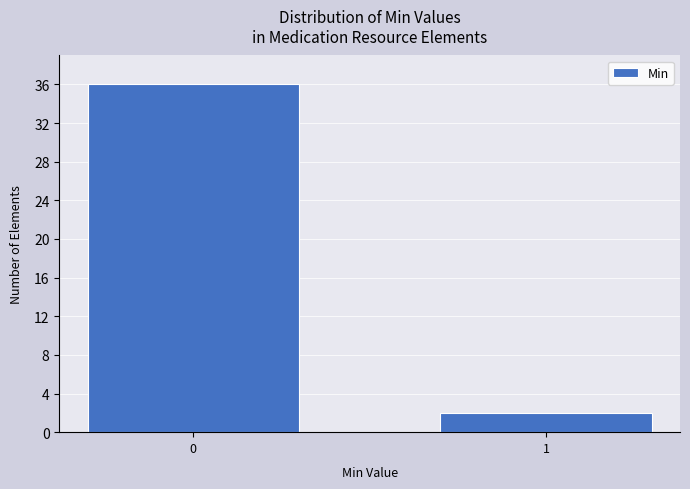

Reading left to right, transcribe all the data shown in this chart.

0=36	1=2